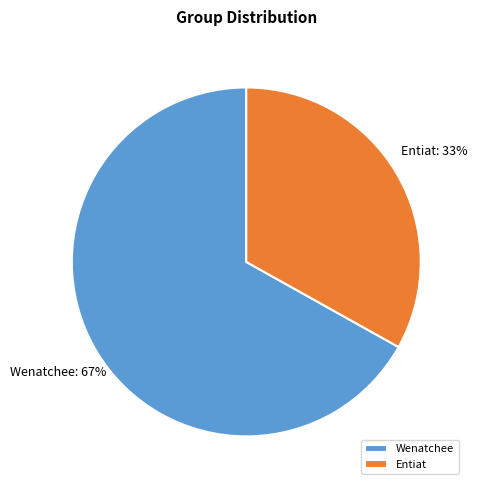

Rank the categories by value from lowest to highest.

Entiat, Wenatchee